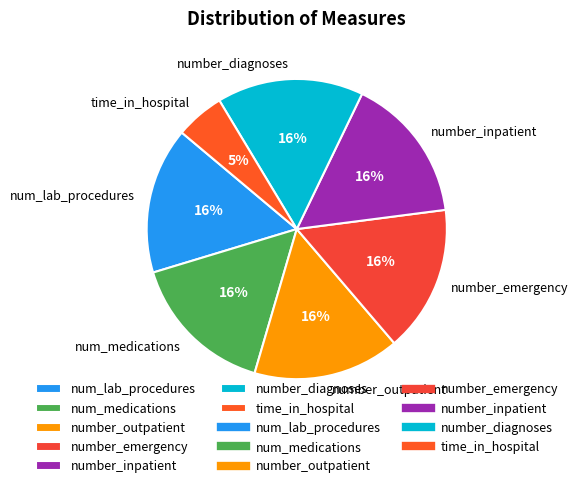

Which slice is the smallest?

time_in_hospital